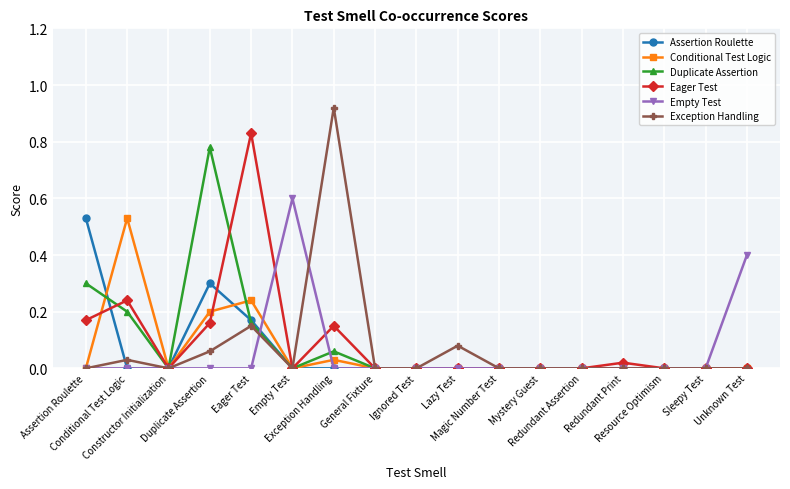

True or false: Conditional Test Logic has a value of 0.0 at Constructor Initialization.

True